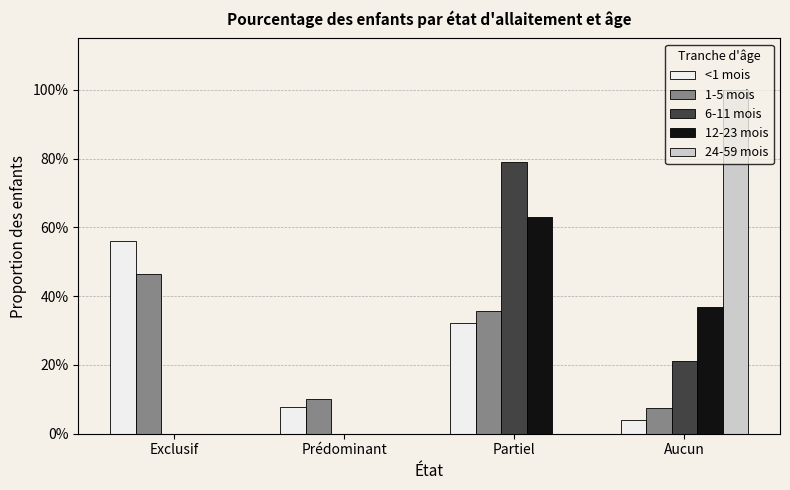

At how many categories does at least one series exceed 0?

4